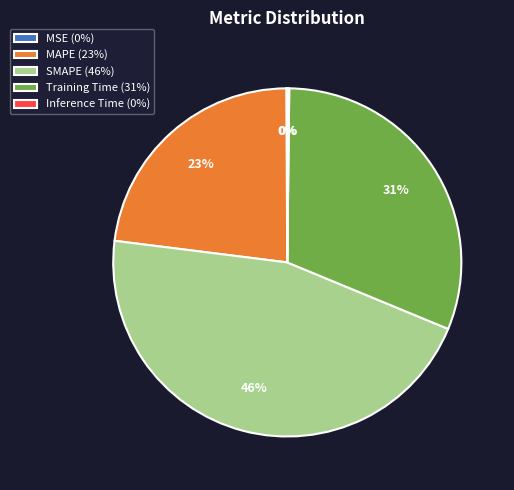

Is there any slice that represents more than half of the pie?

No